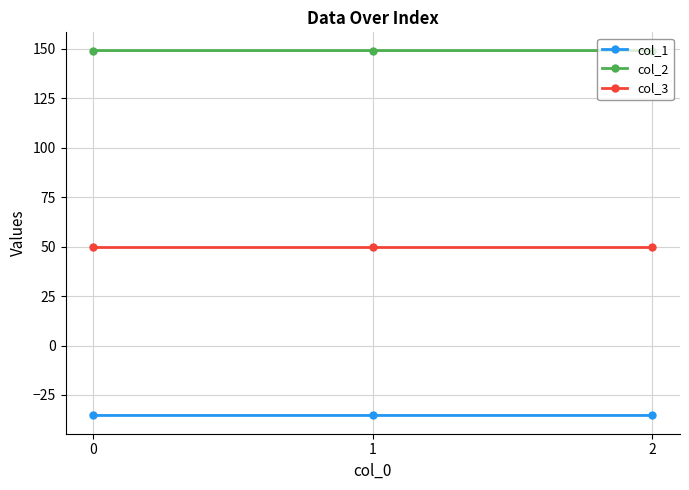

Which series has the largest total across all categories?

col_2